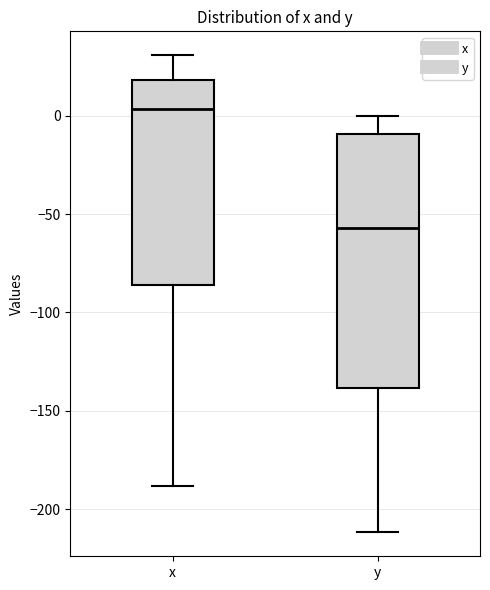

Which box is the tallest, from its lower edge to its upper edge?

y